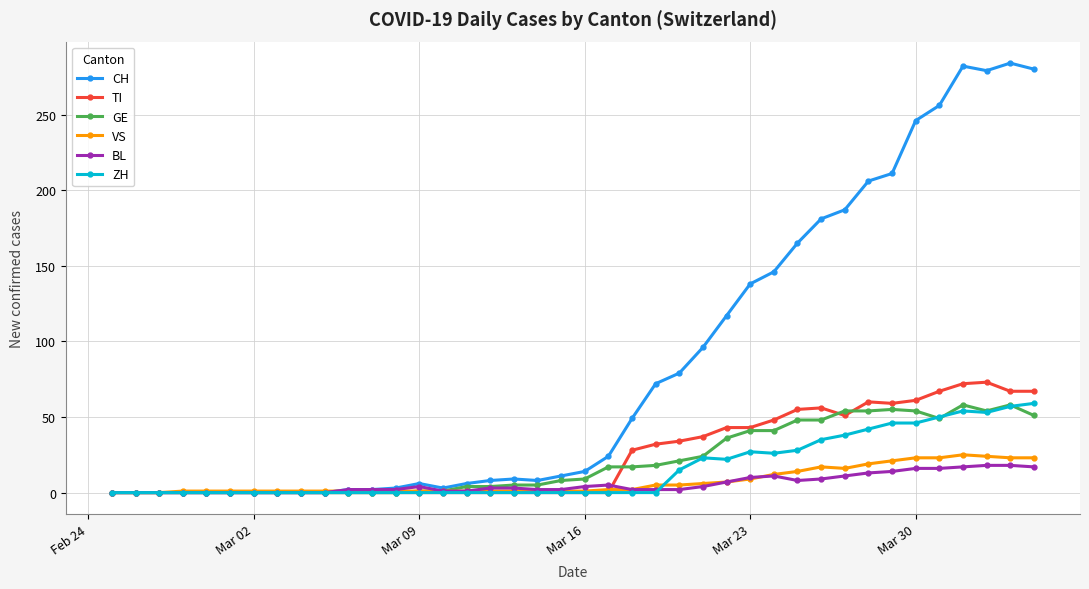

What is the difference between the maximum and minimum values in the ZH series?

59